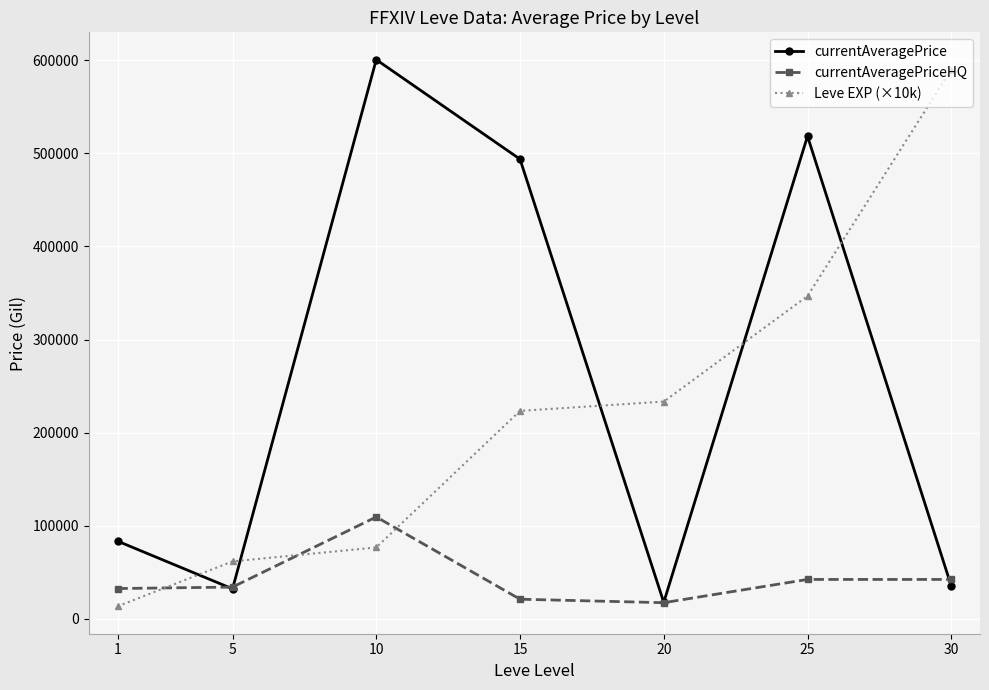

What is the spread (max minus min) of values at 5?

29485.3